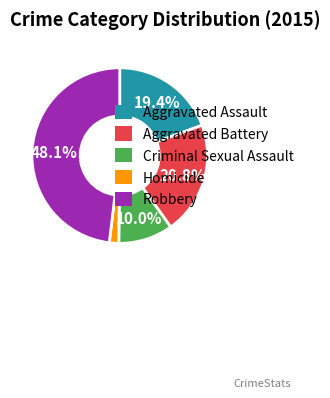

Between Criminal Sexual Assault and Aggravated Battery, which is larger?

Aggravated Battery